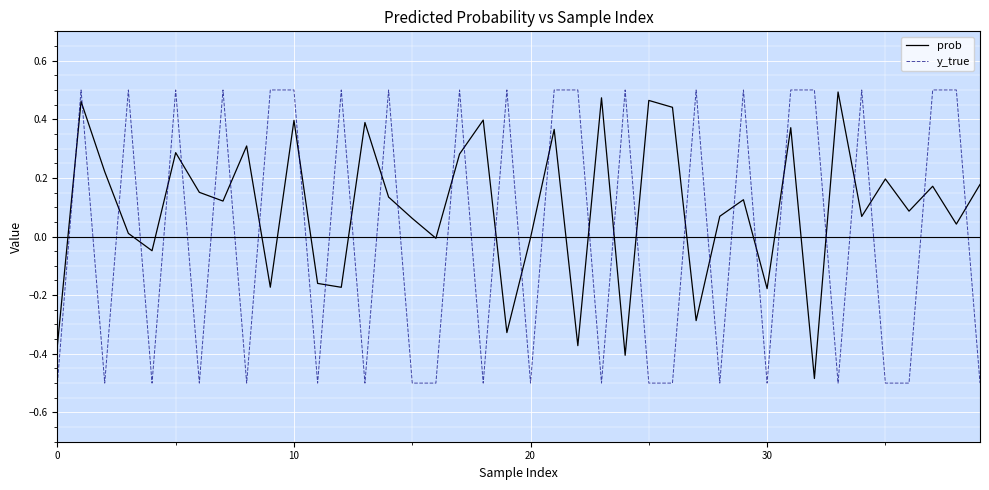

Which series has the largest range (max minus min)?

y_true